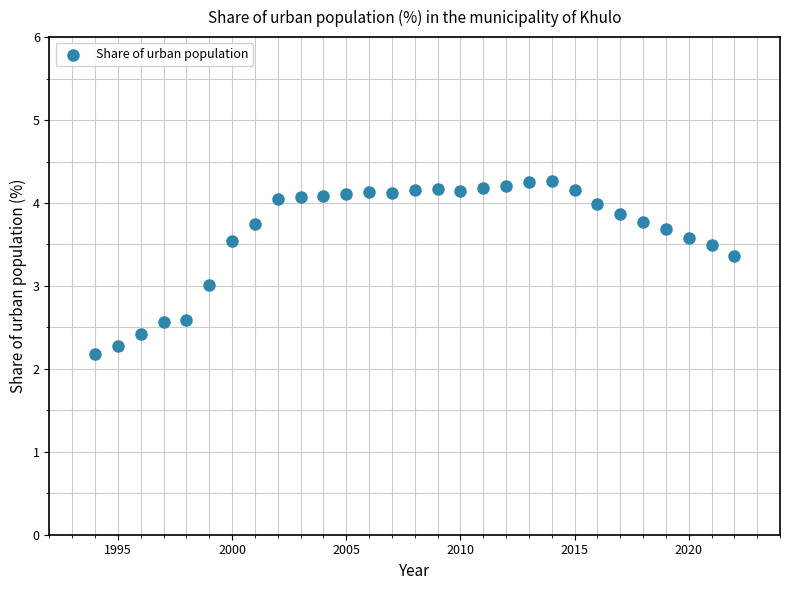

What is the range of X values (max minus min)?

28.0